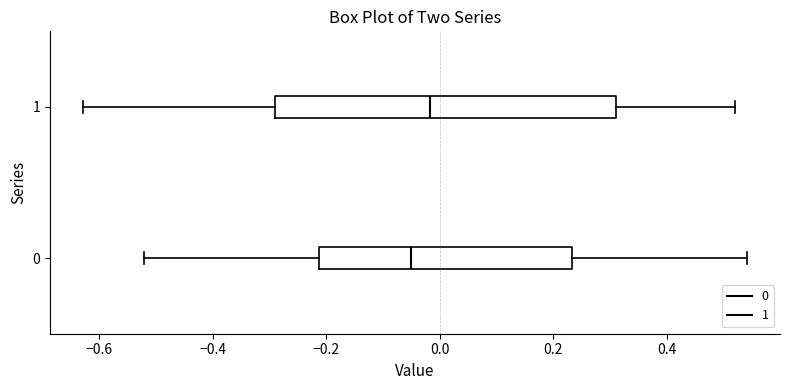

Which box is the widest, from its left edge to its right edge?

1